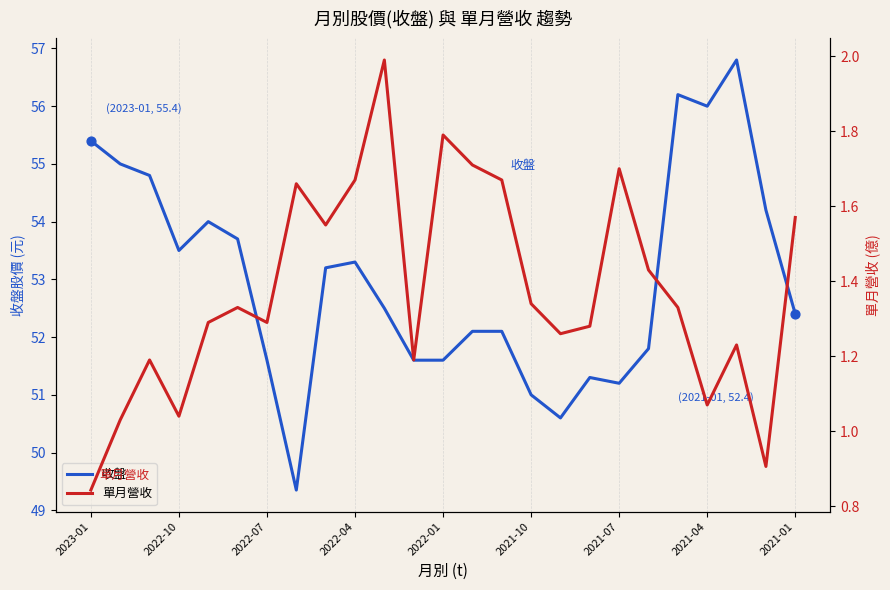

Is the value of 單月營收 at 9 greater than the value of 收盤 at 13?

No